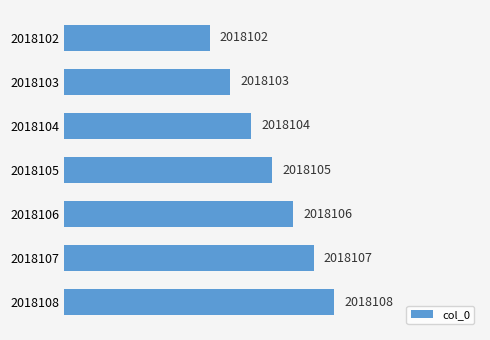

Count the values in the range 2018103 to 2018107.

5